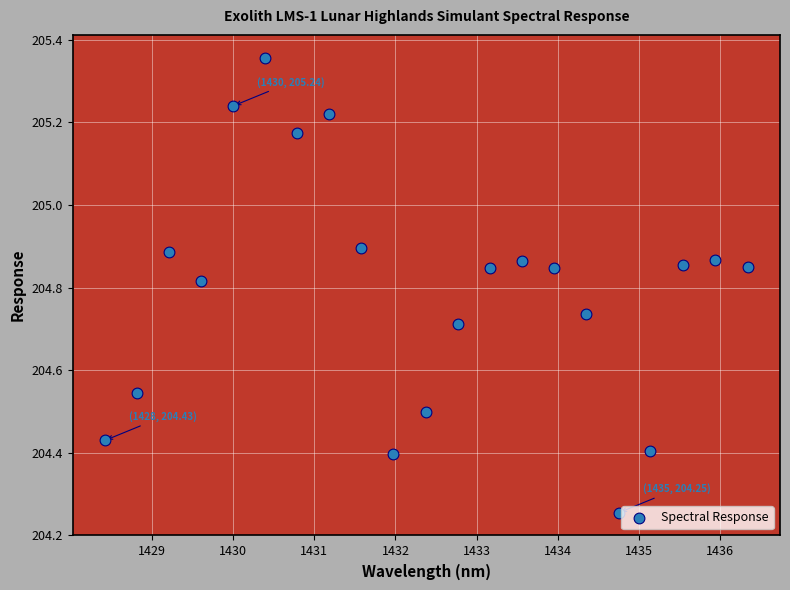

What is the range of X values (max minus min)?

7.9